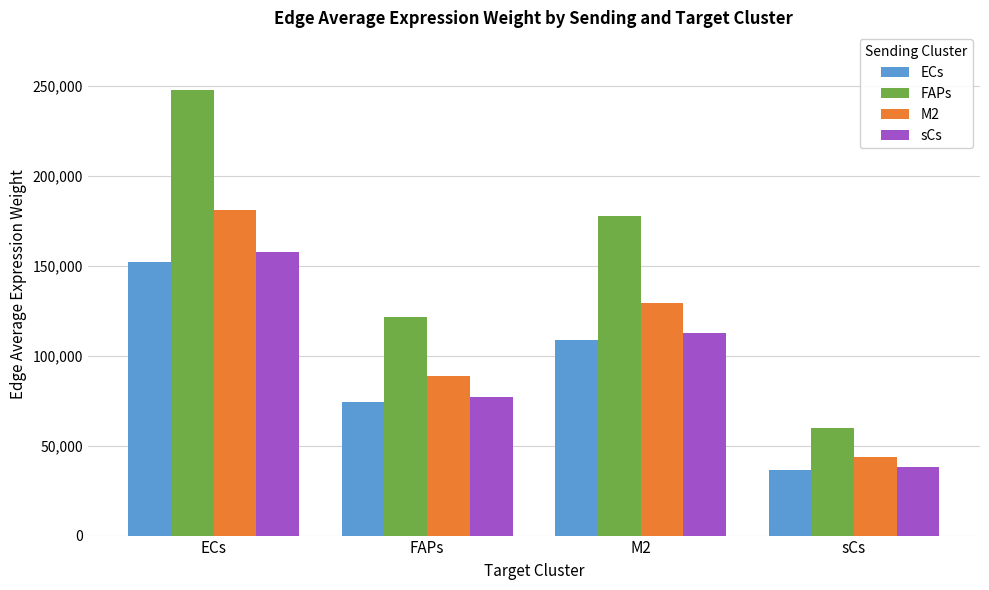

Reading left to right, transcribe all the data shown in this chart.

ECs: ECs=152077.8	FAPs=74454.6	M2=108871.7	sCs=36699.5
FAPs: ECs=248144.4	FAPs=121487.1	M2=177645.2	sCs=59882.4
M2: ECs=180879.8	FAPs=88555.6	M2=129490.8	sCs=43650.0
sCs: ECs=157823.6	FAPs=77267.7	M2=112985.1	sCs=38086.1